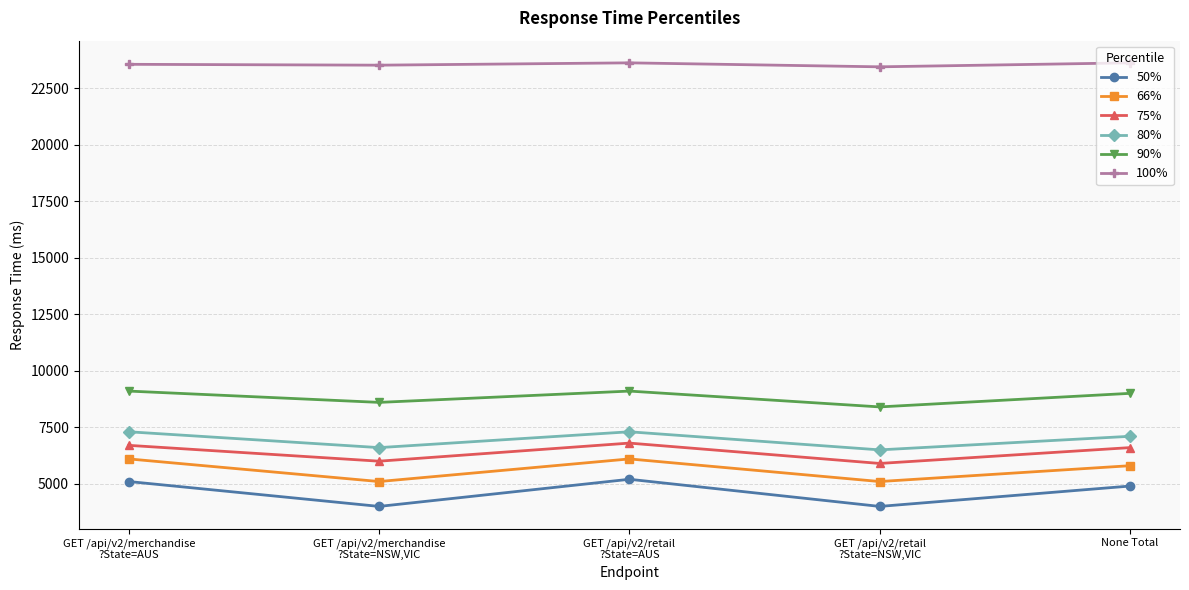

Is this an area chart (filled region under the line)?

No